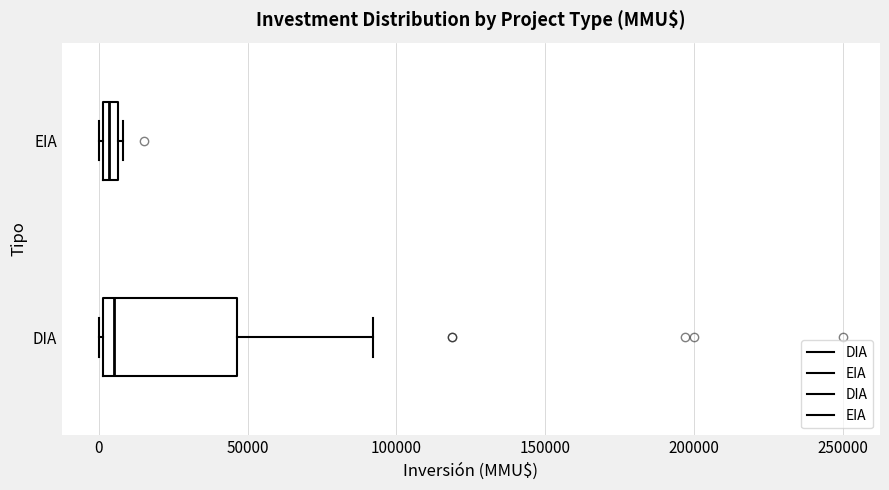

Where is the left edge of the box for EIA on the x-axis? The values are not printed on the chart, so give them approximately, as read against the axis.

0